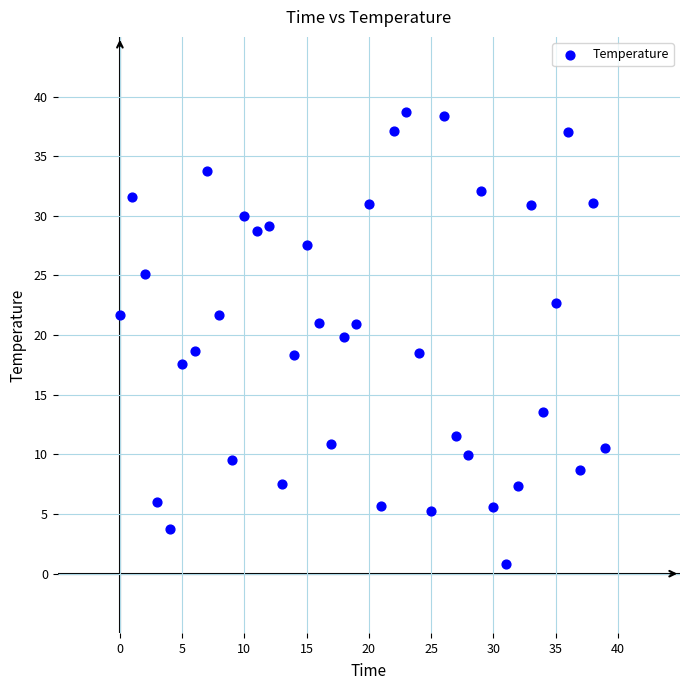

What is the range of Y values (max minus min)?

37.9